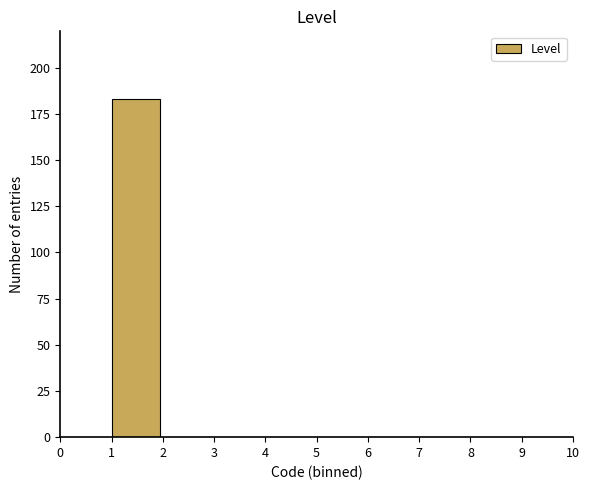

Reading left to right, list every bar in this chart as the range it spans on the x-axis followed by its height. The values are not printed on the chart, so give them approximately, as read against the axis.

0 to 1: 0
1 to 2: 185
2 to 3: 0
3 to 4: 0
4 to 5: 0
5 to 6: 0
6 to 7: 0
7 to 8: 0
8 to 9: 0
9 to 10: 0